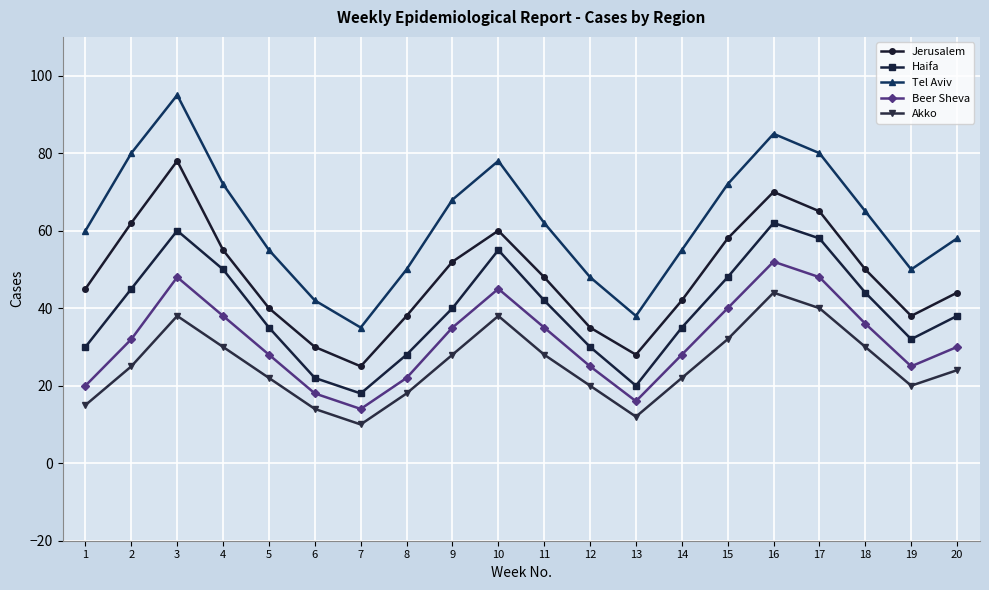

Rank the series by their maximum value, from highest to lowest.

Tel Aviv, Jerusalem, Haifa, Beer Sheva, Akko